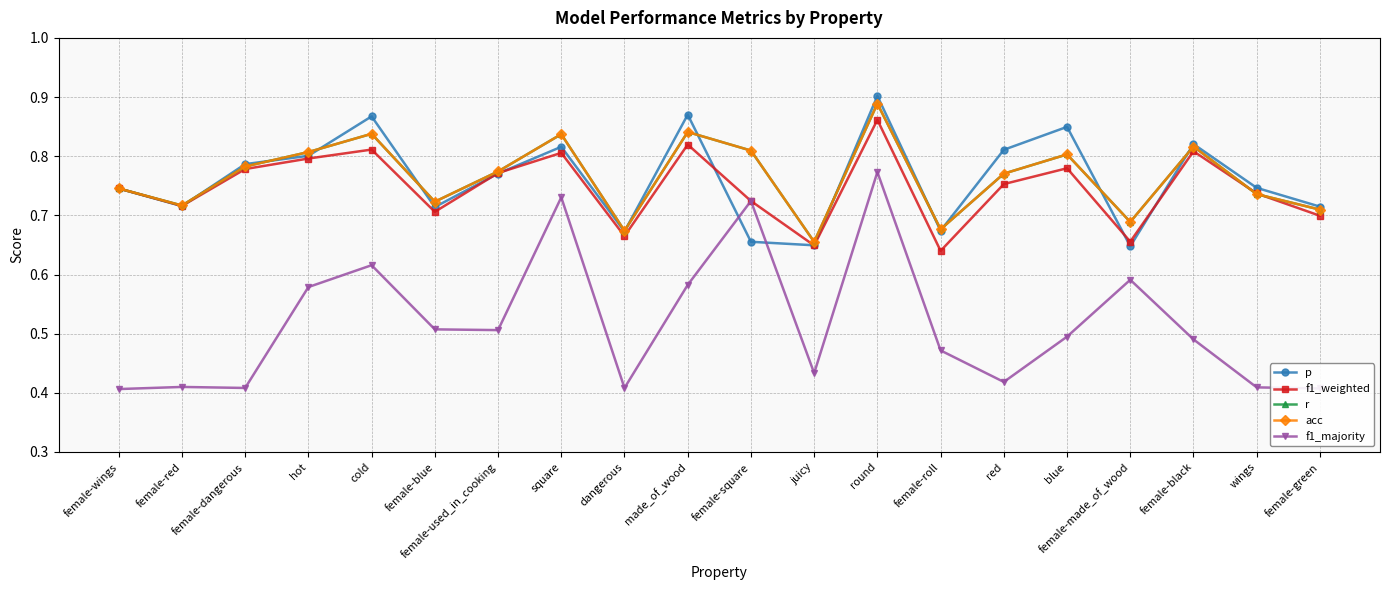

Which series changed the most between made_of_wood and female-black?

f1_majority